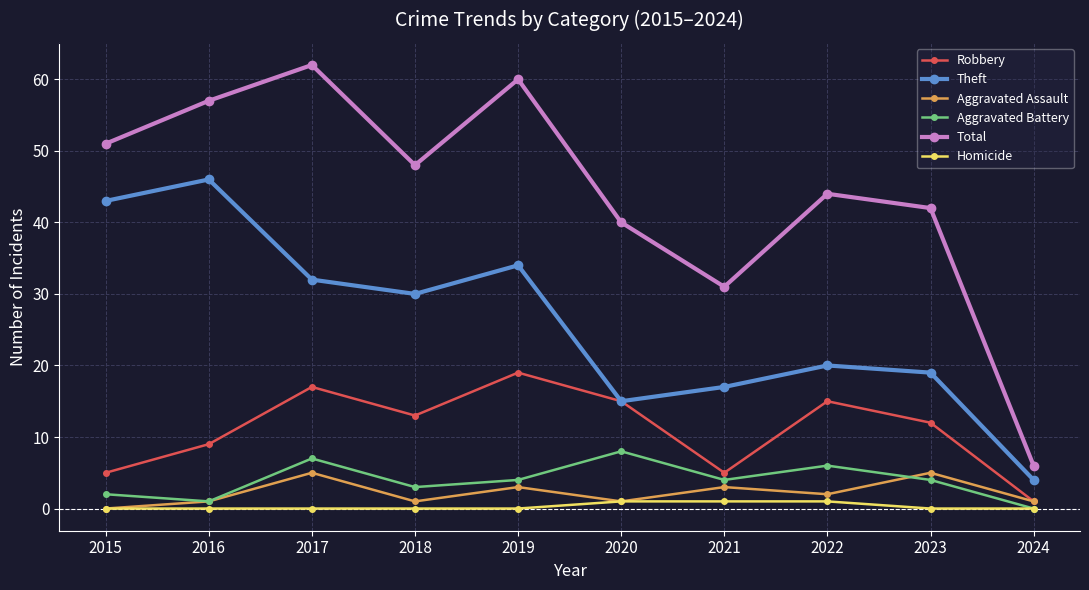

The value of Robbery at 2017 is 17. True or false?

True